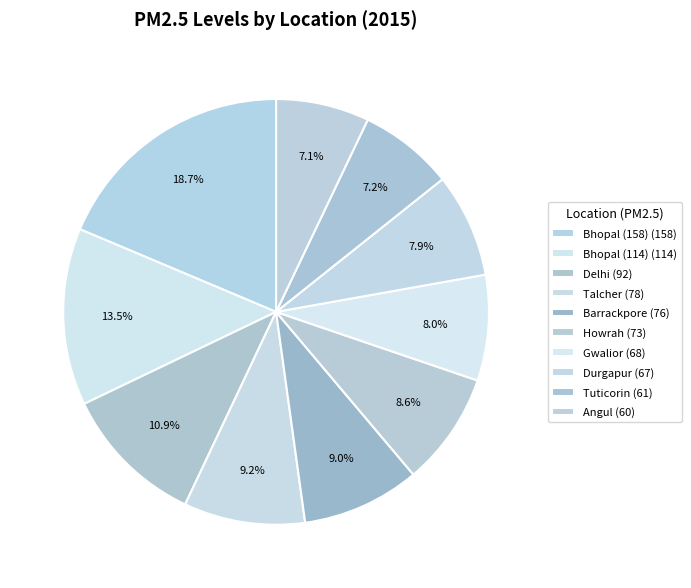

The Barrackpore slice represents 9% of the pie. True or false?

True